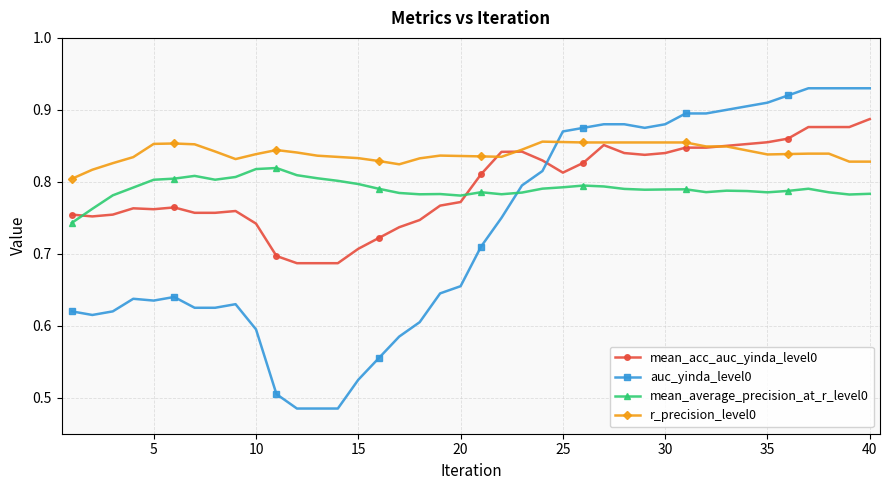

Which series has the largest range (max minus min)?

auc_yinda_level0